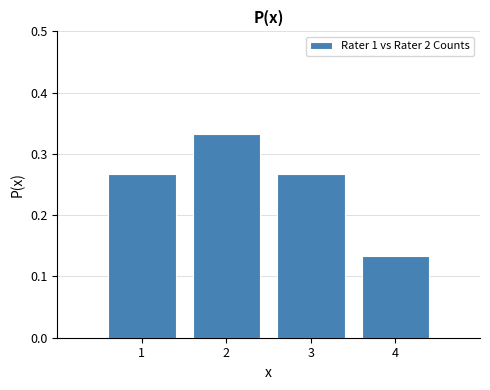

Reading left to right, list every bar in this chart as the range it spans on the x-axis followed by its height. The values are not printed on the chart, so give them approximately, as read against the axis.

0.5 to 1.5: 0.27
1.5 to 2.5: 0.33
2.5 to 3.5: 0.27
3.5 to 4.5: 0.13